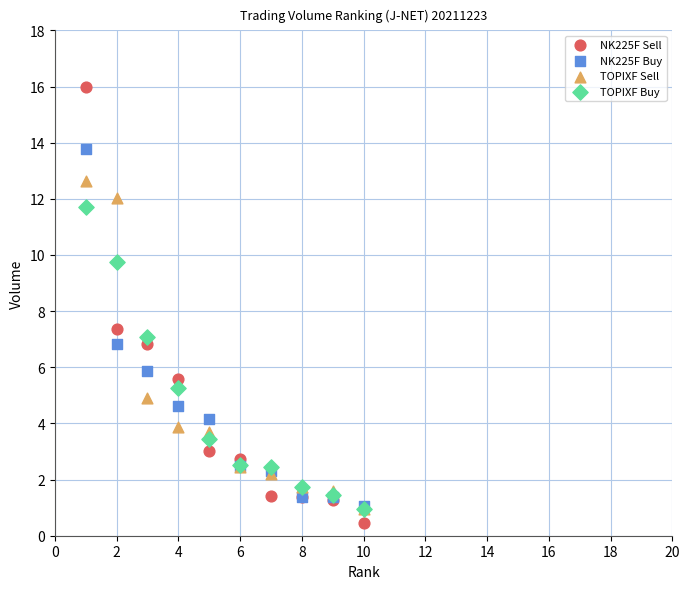

What are all the series names shown in the legend?

NK225F Sell, NK225F Buy, TOPIXF Sell, TOPIXF Buy